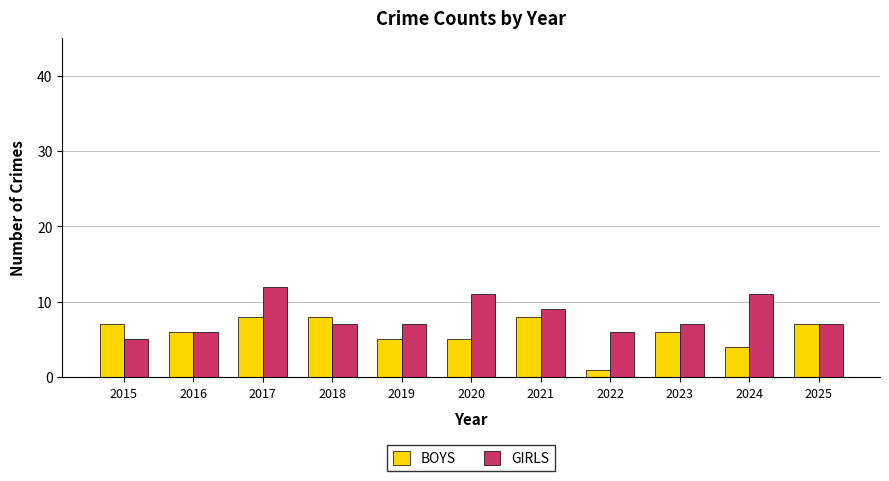

Rank the series at 2020 from highest to lowest value.

GIRLS, BOYS